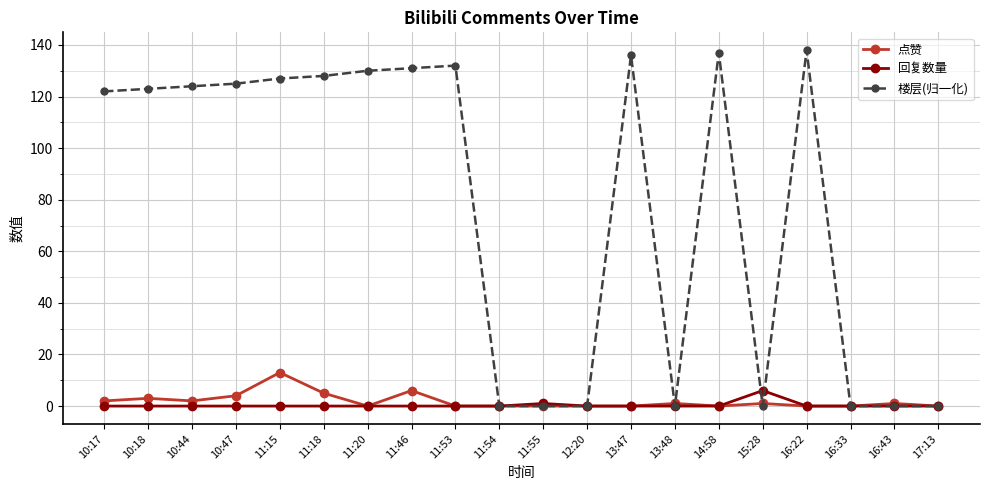

What is the highest value of the 回复数量 series?

6